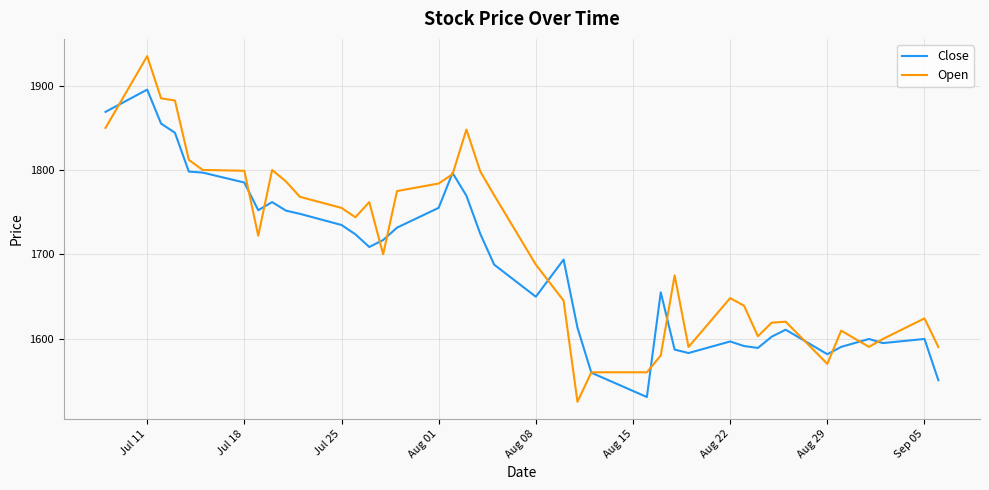

Count the number of data series in this chart.

2